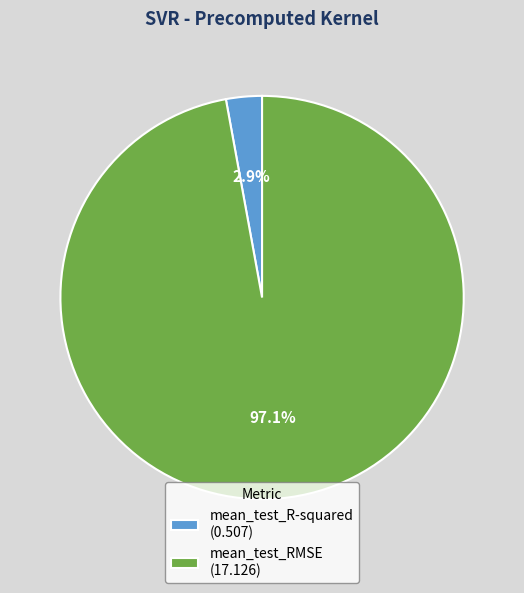

How many segments does this pie chart have?

2